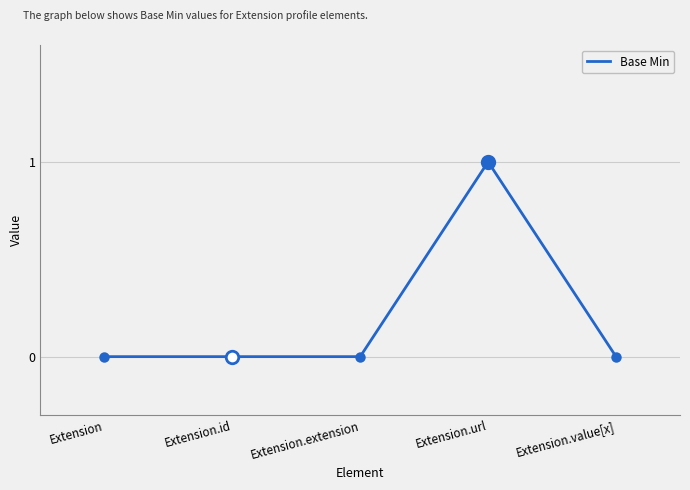

True or false: the data has more than 2 interior local peaks.

False